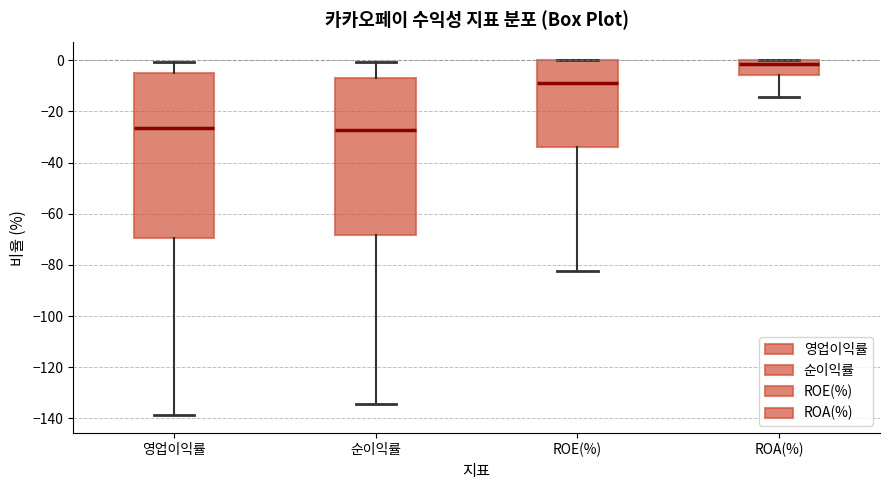

Reading left to right, read every box against the y-axis: the position of its median line, the range the box covers, and the ends of its whiskers. The values are not printed on the chart, so give them approximately, as read against the axis.

영업이익률: median -26, box -70 to -4, whiskers -138 to 0
순이익률: median -28, box -68 to -6, whiskers -134 to 0
ROE(%): median -8, box -34 to 0, whiskers -82 to 0
ROA(%): median -2, box -6 to 0, whiskers -14 to 0